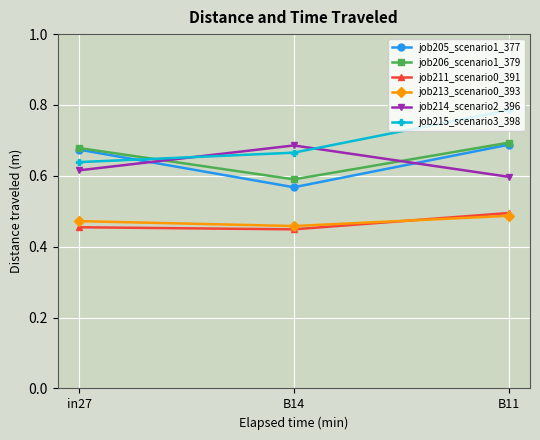

What is the sum of all job215_scenario3_398 values?

2.1